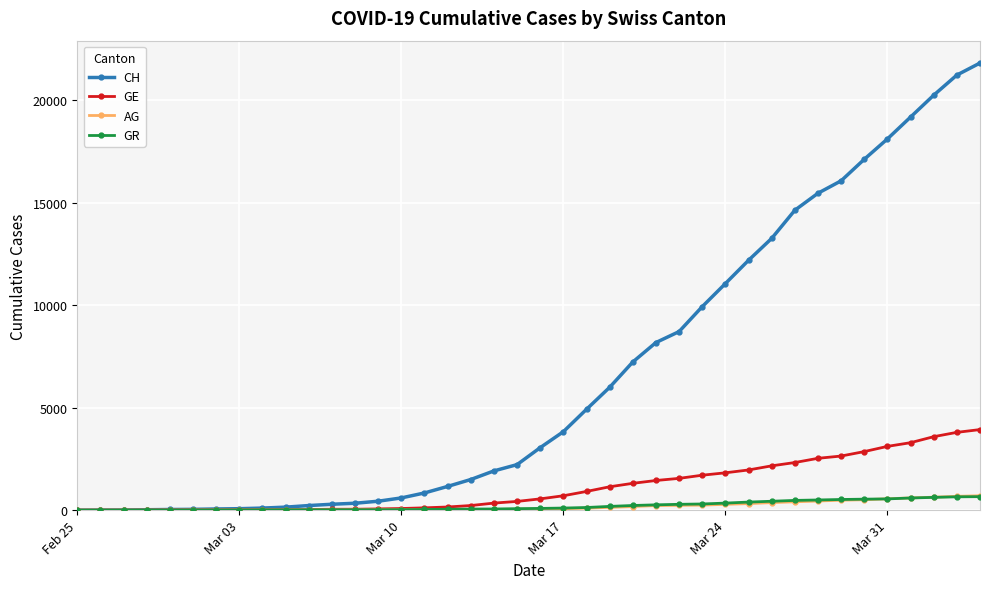

What is the maximum value shown in the chart?

21804